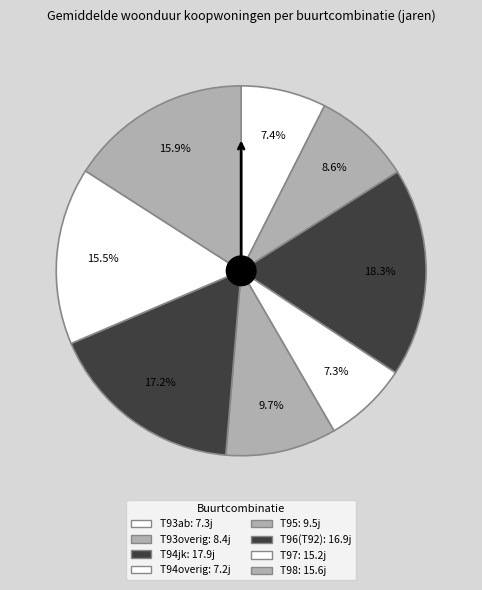

To the nearest percent, what portion does T93ab represent?

7%